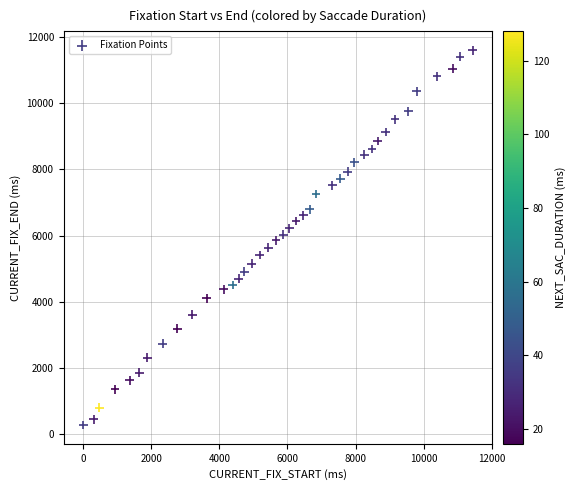

What is the range of Y values (max minus min)?

11324